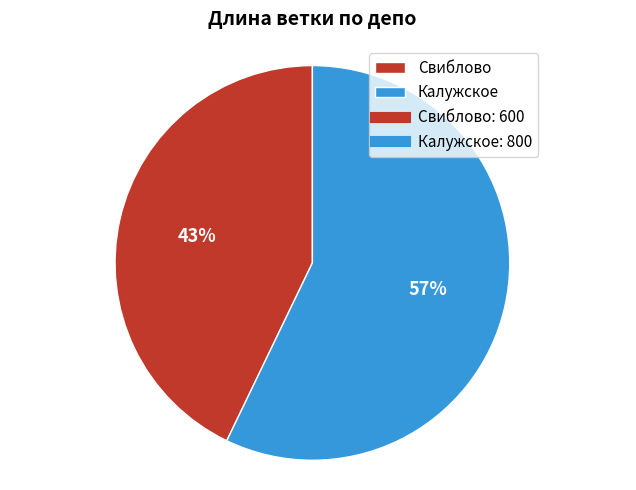

To the nearest percent, what percentage of the pie is Свиблово?

43%